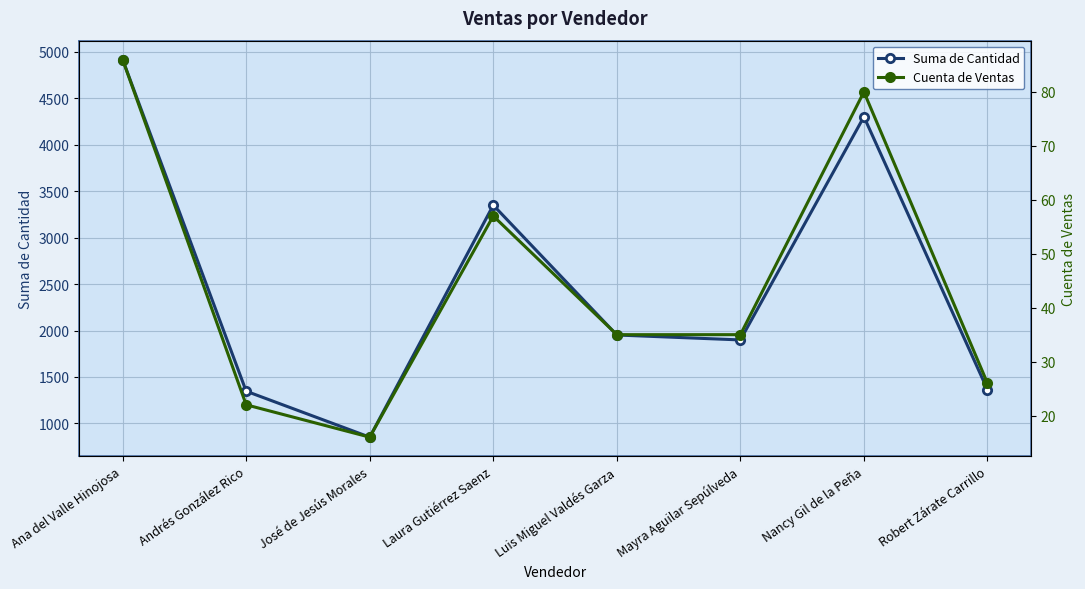

What is the sum of the Suma de Cantidad values at Luis Miguel Valdés Garza and José de Jesús Morales?

2804